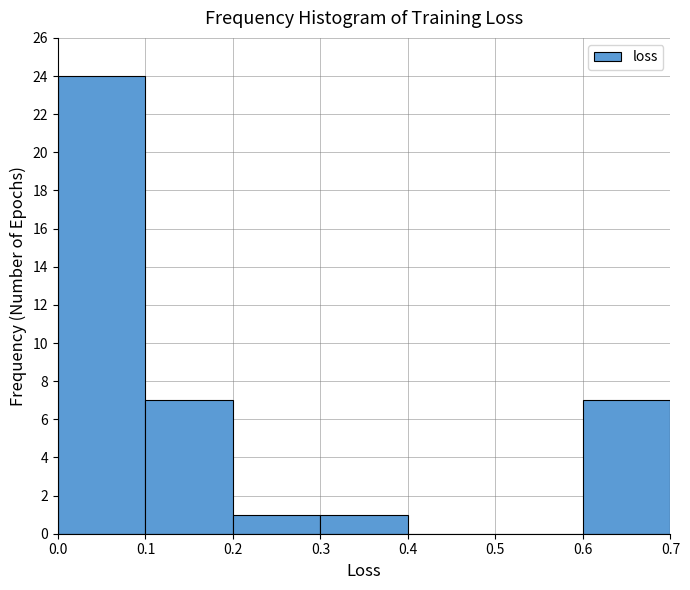

Reading left to right, transcribe this chart: for each bar, give the range it covers on the x-axis and its height. The values are not printed on the chart, so give them approximately, as read against the axis.

0.0 to 0.1: 24
0.1 to 0.2: 7
0.2 to 0.3: 1
0.3 to 0.4: 1
0.4 to 0.5: 0
0.5 to 0.6: 0
0.6 to 0.7: 7